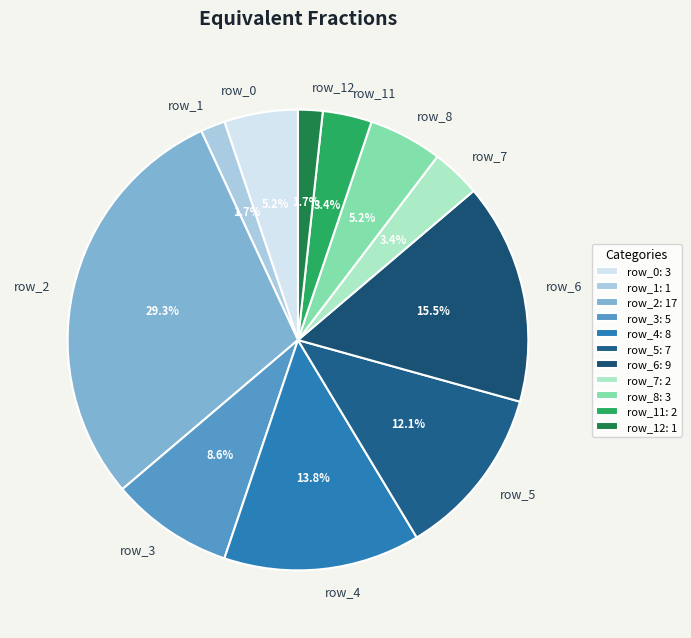

True or false: row_0 accounts for 5% of the total.

True